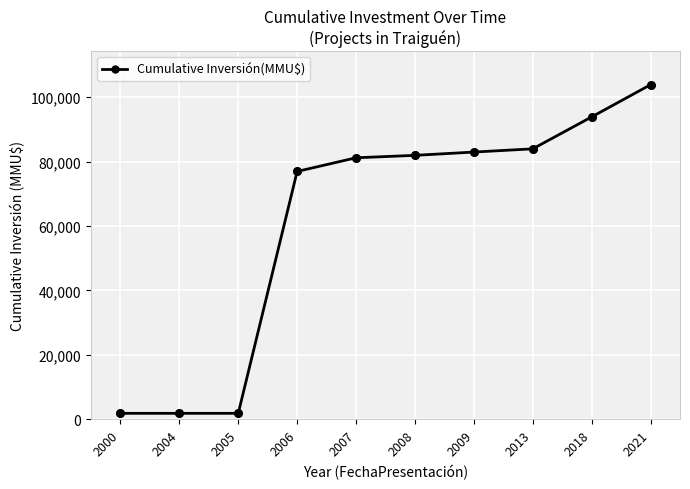

What is the ratio of the value at 2006 to the value at 2013?

0.9